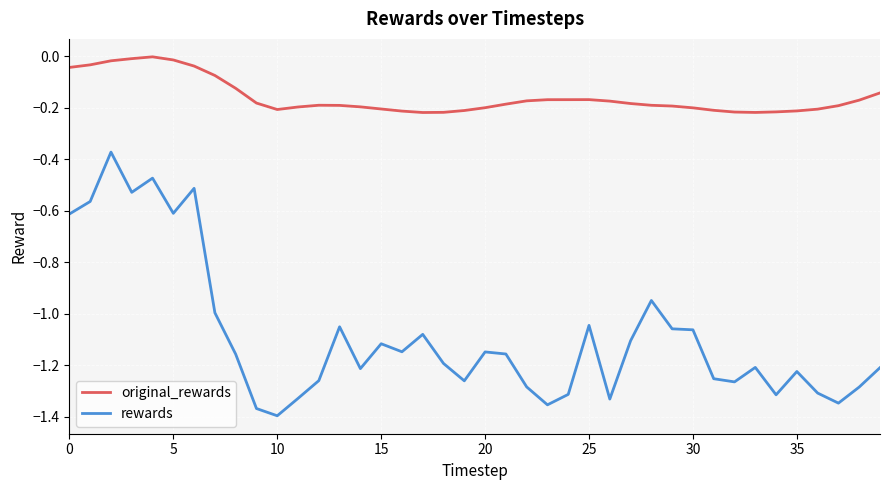

Which series has the largest total across all categories?

original_rewards